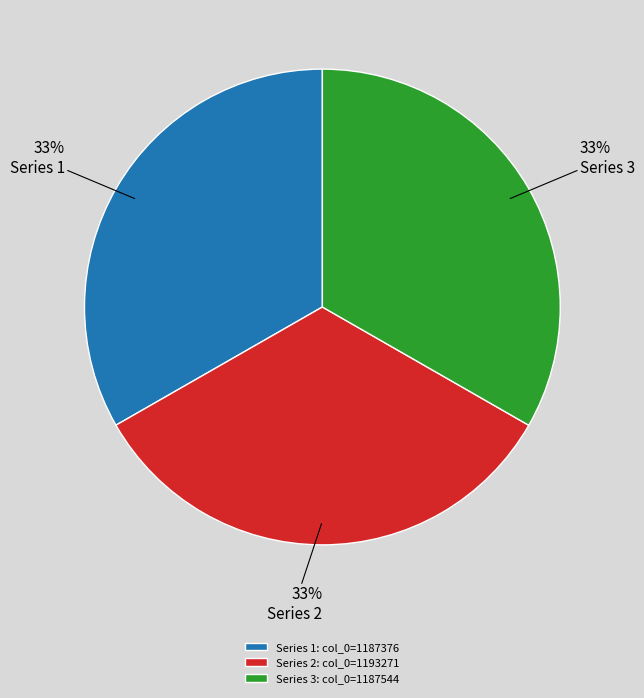

What percentage is the Series 2: col_0=1193271 slice, to the nearest percent?

33%